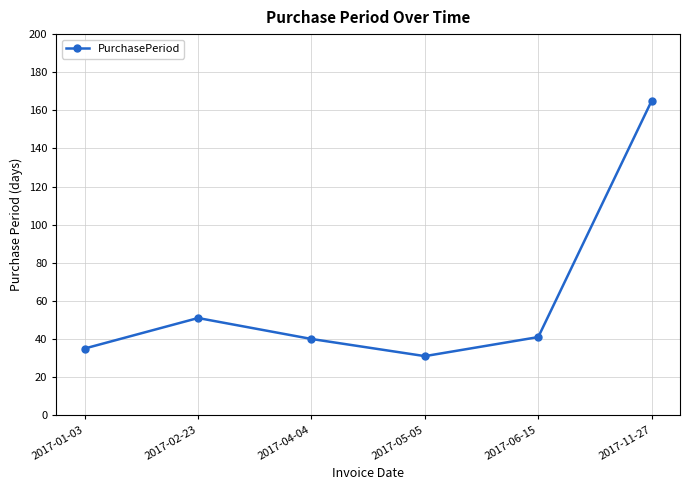

Reading left to right, what are all the values shown in this chart?

35	51	40	31	41	165